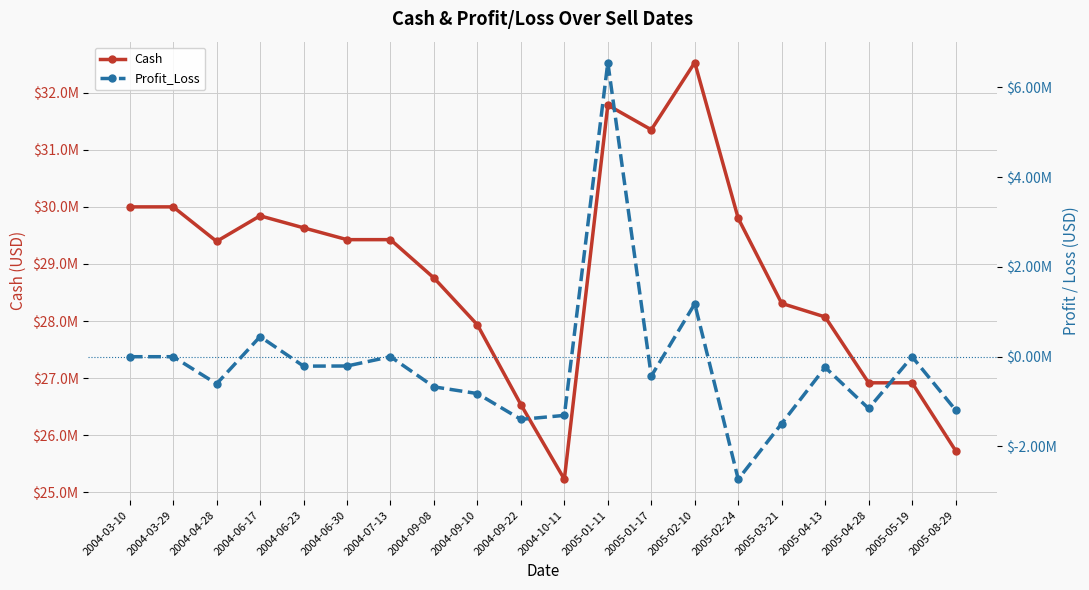

Reading left to right, transcribe all the data shown in this chart.

Cash: 2004-03-10=30000000.0	2004-03-29=30000000.0	2004-04-28=29395684.4	2004-06-17=29843334.1	2004-06-23=29633170.1	2004-06-30=29425945.6	2004-07-13=29425945.6	2004-09-08=28754313.6	2004-09-10=27932763.6	2004-09-22=26536128.6	2004-10-11=25228553.1	2005-01-11=31782930.9	2005-01-17=31351044.4	2005-02-10=32529203.6	2005-02-24=29799077.1	2005-03-21=28309123.4	2005-04-13=28071564.9	2005-04-28=26917941.9	2005-05-19=26917941.9	2005-08-29=25730385.9
Profit_Loss: 2004-03-10=0.0	2004-03-29=0.0	2004-04-28=-604315.6	2004-06-17=447649.7	2004-06-23=-210164.0	2004-06-30=-207224.5	2004-07-13=0.0	2004-09-08=-671632.0	2004-09-10=-821550.0	2004-09-22=-1396635.0	2004-10-11=-1307575.4	2005-01-11=6554377.7	2005-01-17=-431886.4	2005-02-10=1178159.2	2005-02-24=-2730126.6	2005-03-21=-1489953.6	2005-04-13=-237558.6	2005-04-28=-1153623.0	2005-05-19=0.0	2005-08-29=-1187556.0